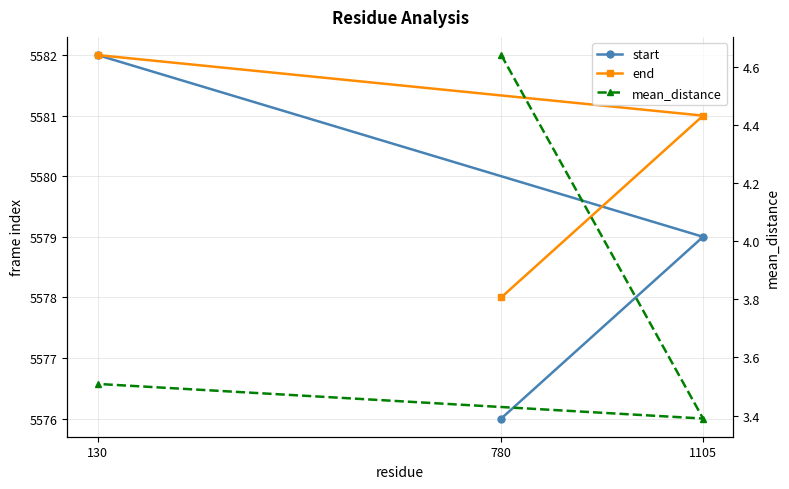

What are all the series names shown in the legend?

start, end, mean_distance